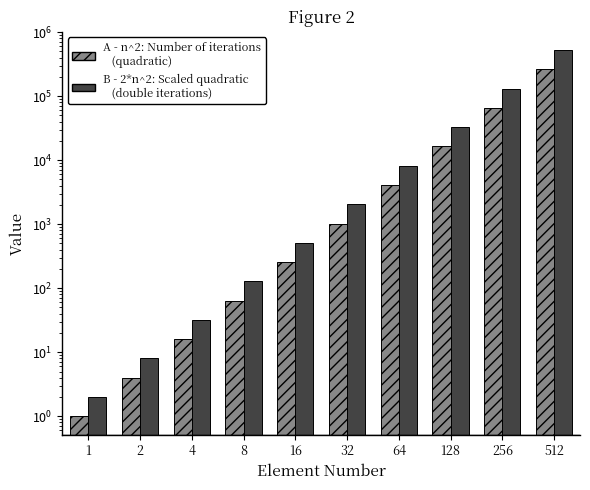

Is the value of 2*n^2 at 1 greater than the value of n^2 at 512?

No